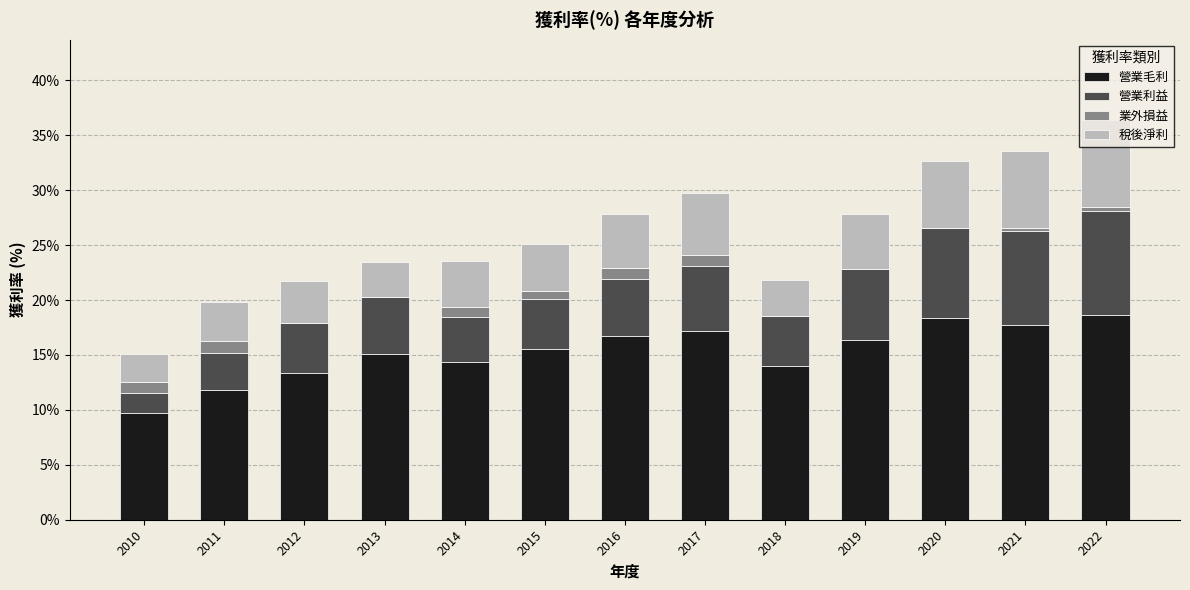

What is the total value across all series at 2011?

19.8